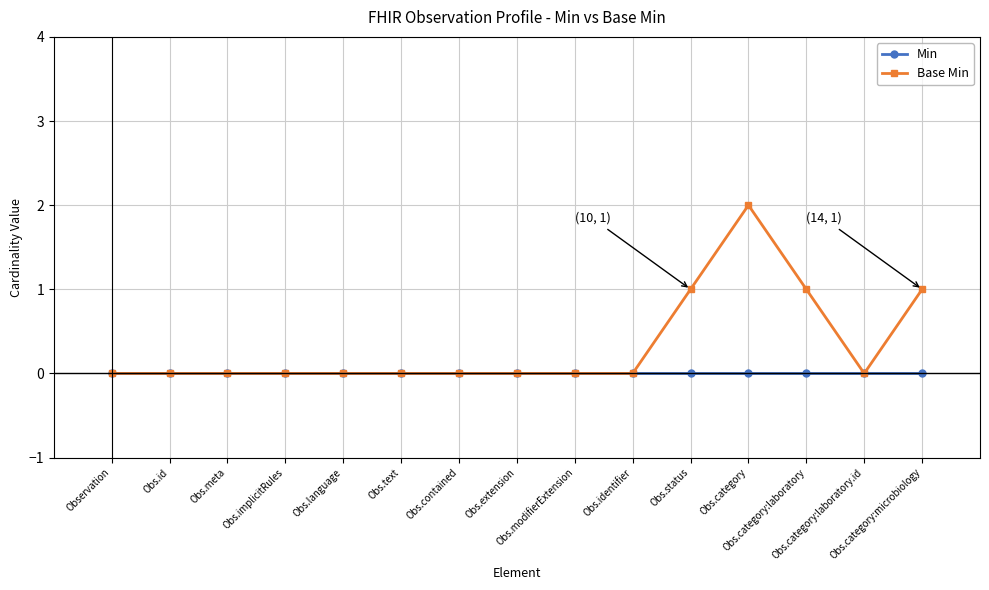

Which series has the largest range (max minus min)?

Base Min